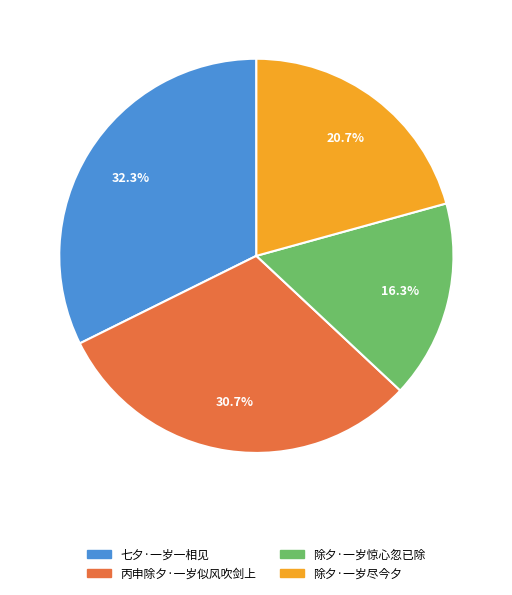

What is the smallest slice in the pie chart?

除夕·一岁惊心忽已除